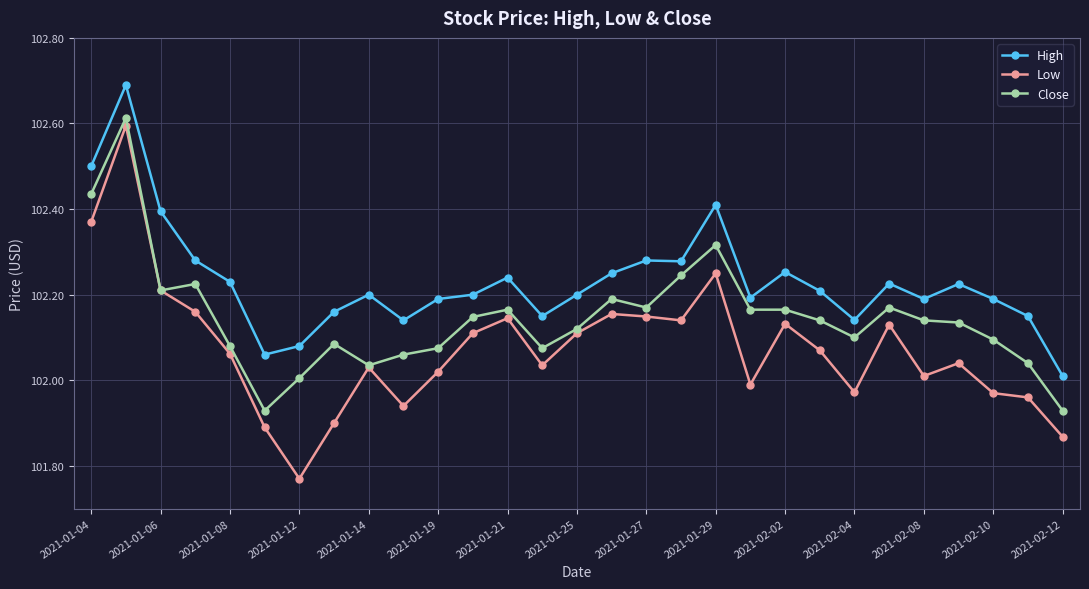

List the series in order of their overall mean, lowest first.

Low, Close, High